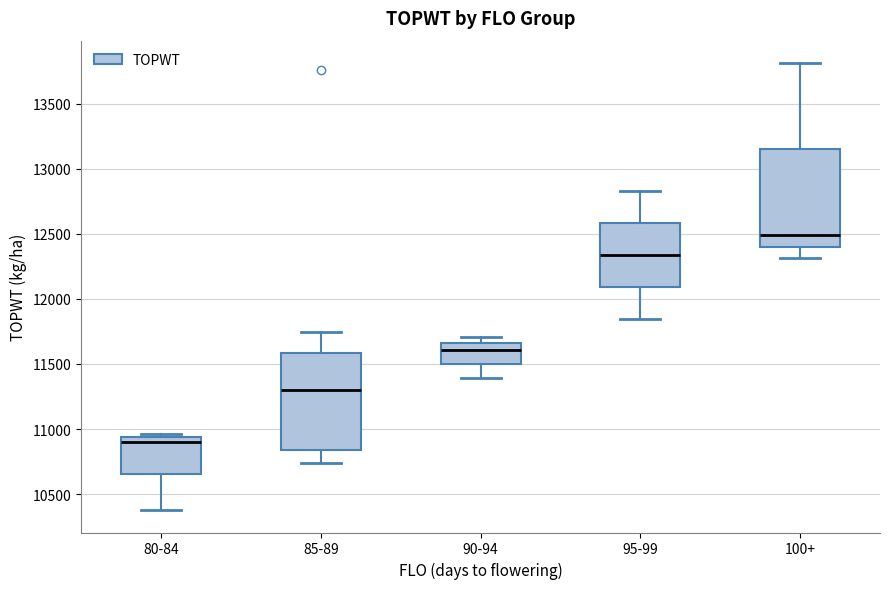

Reading left to right, transcribe this box plot: for each box, give where its median line is, the range the box spans, and where its two whiskers end, as read against the y-axis. The values are not printed on the chart, so give them approximately, as read against the axis.

80-84: median 10900, box 10650 to 10950, whiskers 10400 to 10950 (just above the box's upper edge)
85-89: median 11300, box 10850 to 11600, whiskers 10750 to 11750
90-94: median 11600, box 11500 to 11650, whiskers 11400 to 11700
95-99: median 12350, box 12100 to 12600, whiskers 11850 to 12850
100+: median 12500, box 12400 to 13150, whiskers 12300 to 13800